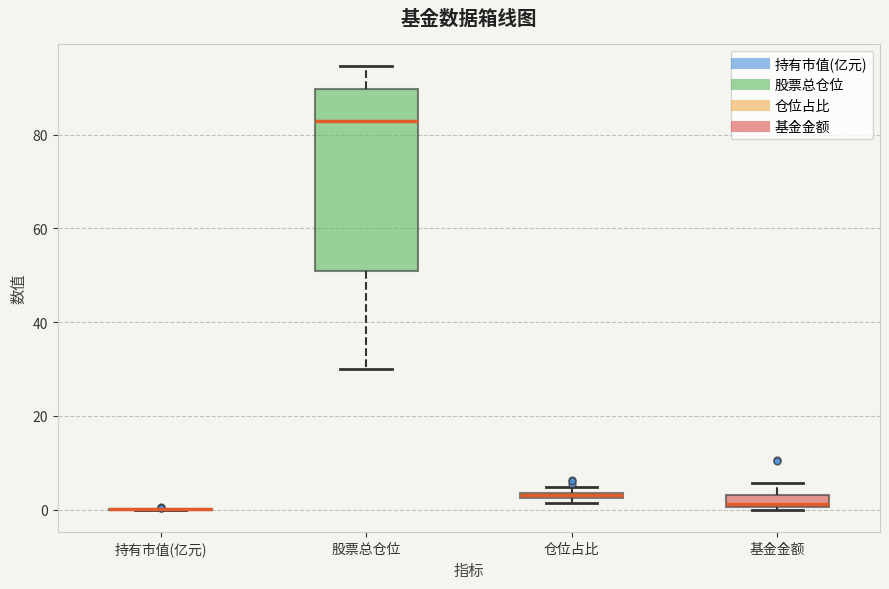

Comparing the boxes themselves (not the whiskers), which one is the tallest?

股票总仓位